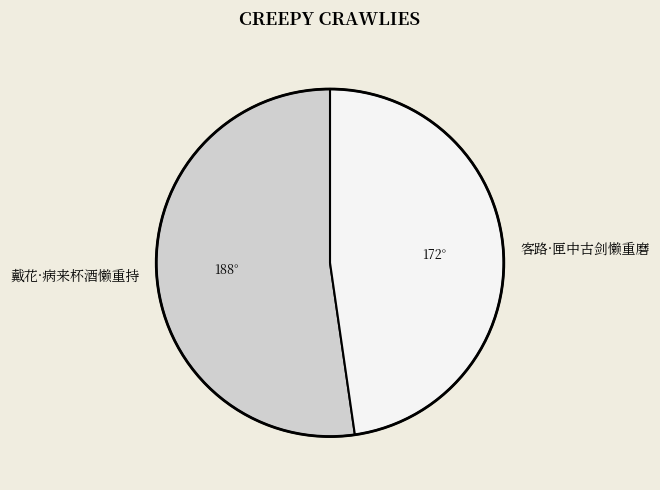

True or false: 客路·匣中古剑懒重磨 accounts for 57% of the total.

False